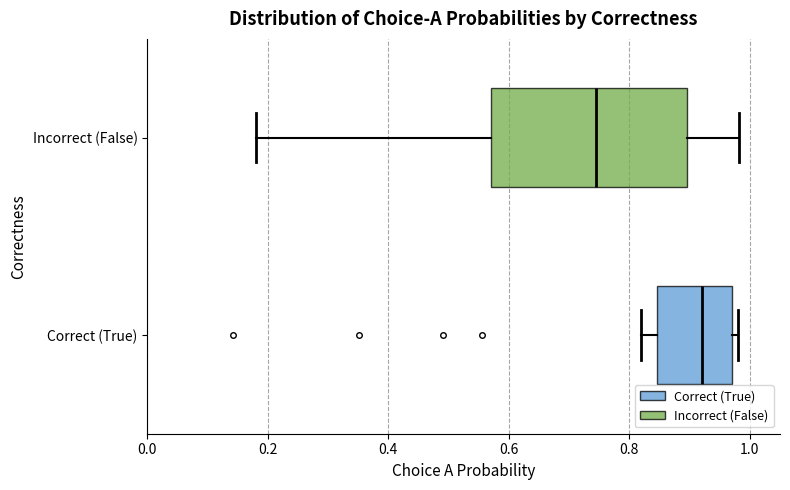

Comparing the boxes themselves (not the whiskers), which one is the widest?

Incorrect (False)